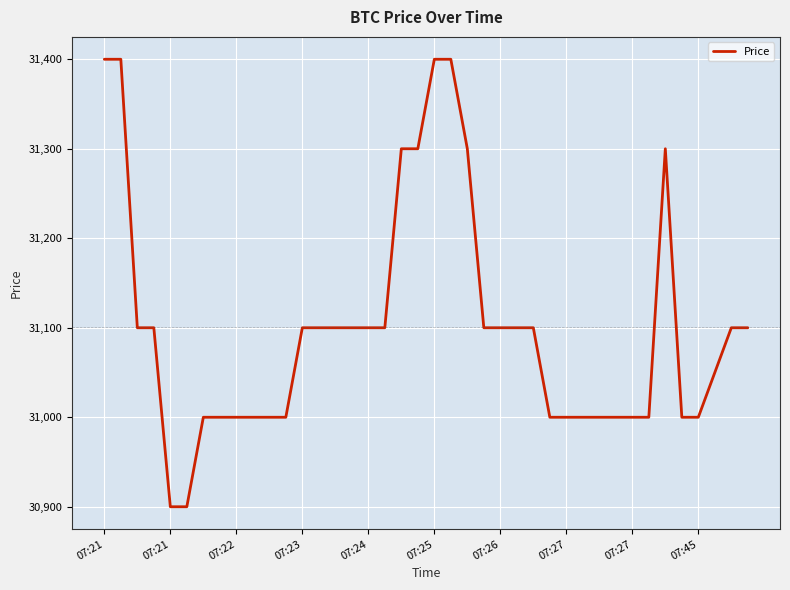

What is the greatest value displayed?

31400